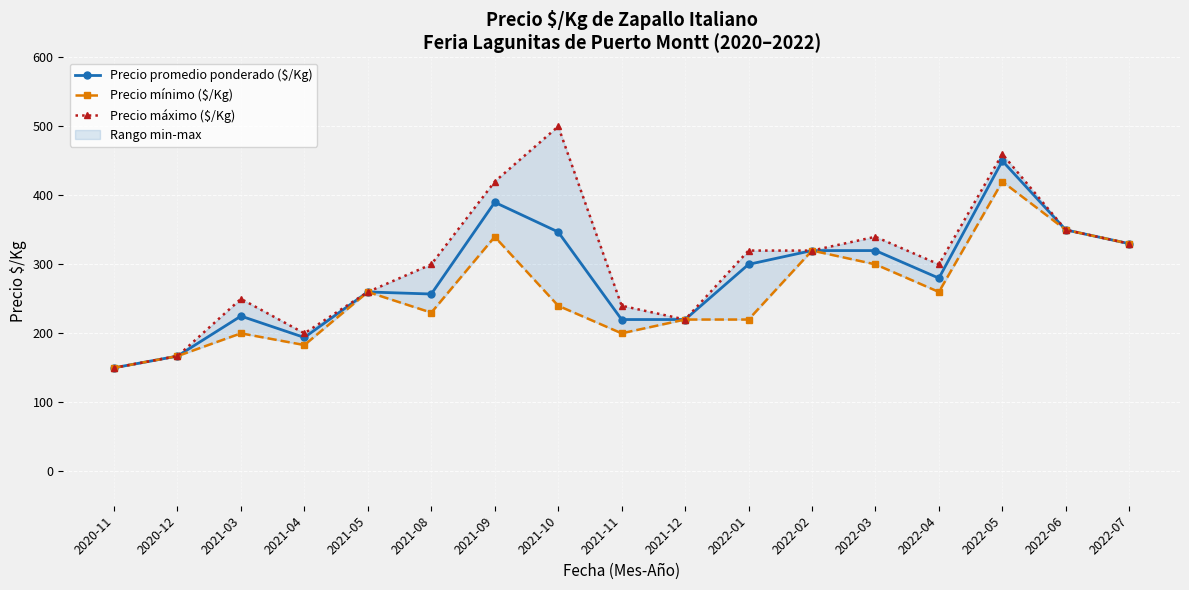

At 2022-01, list the series in order from smallest to largest.

Precio mínimo ($/Kg), Precio promedio ponderado ($/Kg), Precio máximo ($/Kg)